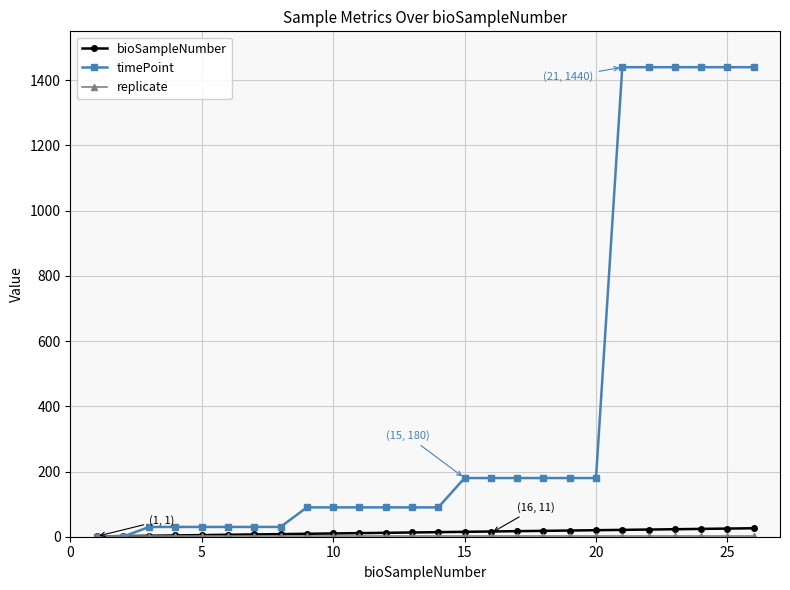

Which series has the largest total across all categories?

timePoint